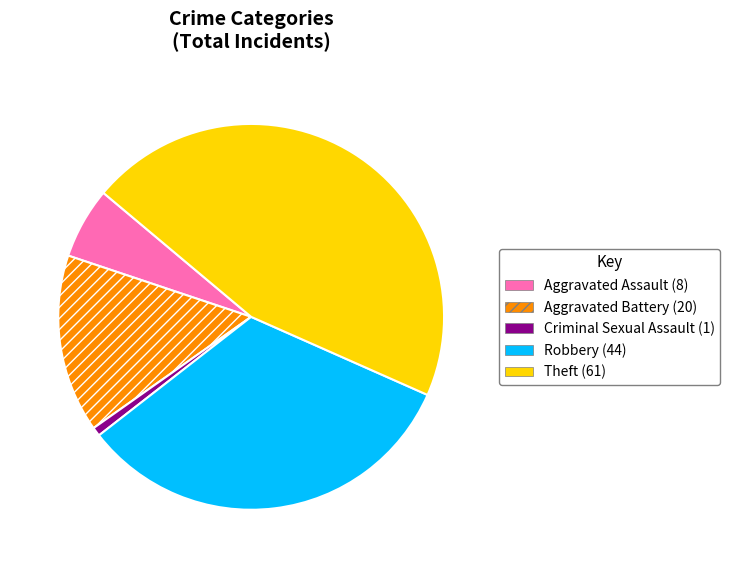

Does any single category account for the majority?

No